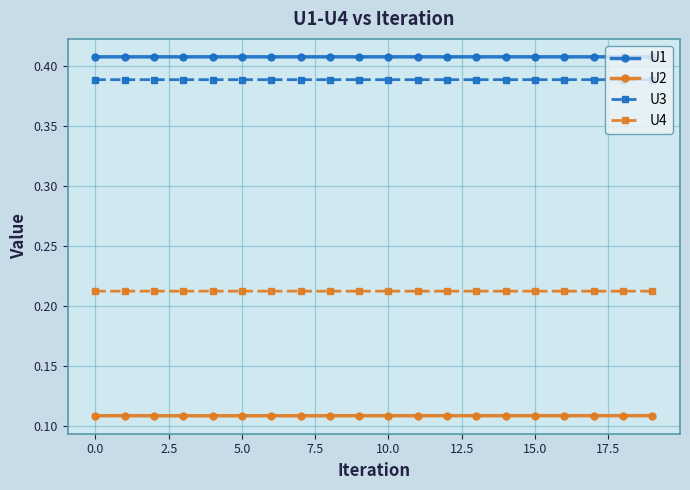

True or false: U4 and U2 cross at least once.

False